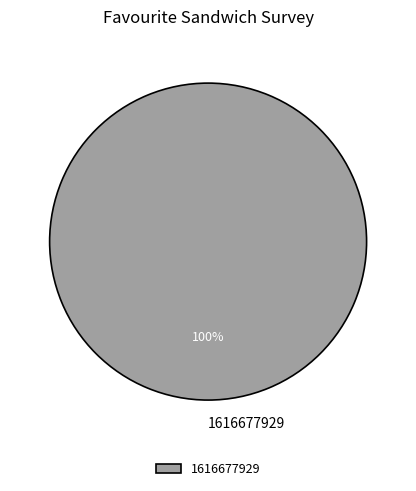

Does 1616677929 represent more than half of the total?

Yes